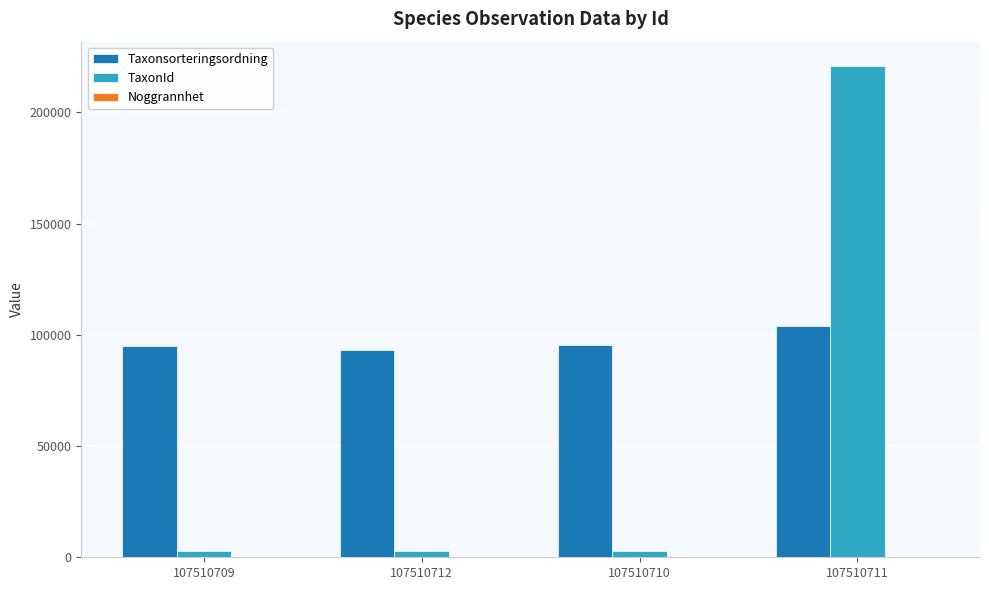

Between 107510712 and 107510711, which series saw the biggest shift?

TaxonId